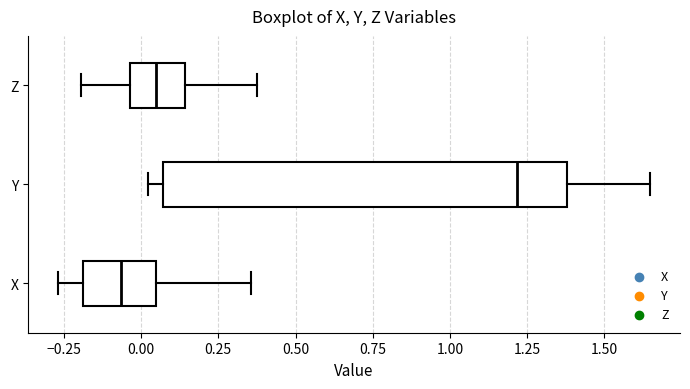

Reading bottom to top, transcribe this box plot: for each box, give where its median line is, the range the box spans, and where its two whiskers end, as read against the x-axis. The values are not printed on the chart, so give them approximately, as read against the axis.

X: median -0.05, box -0.20 to 0.05, whiskers -0.25 to 0.35
Y: median 1.20, box 0.05 to 1.40, whiskers 0.00 to 1.65
Z: median 0.05, box -0.05 to 0.15, whiskers -0.20 to 0.35